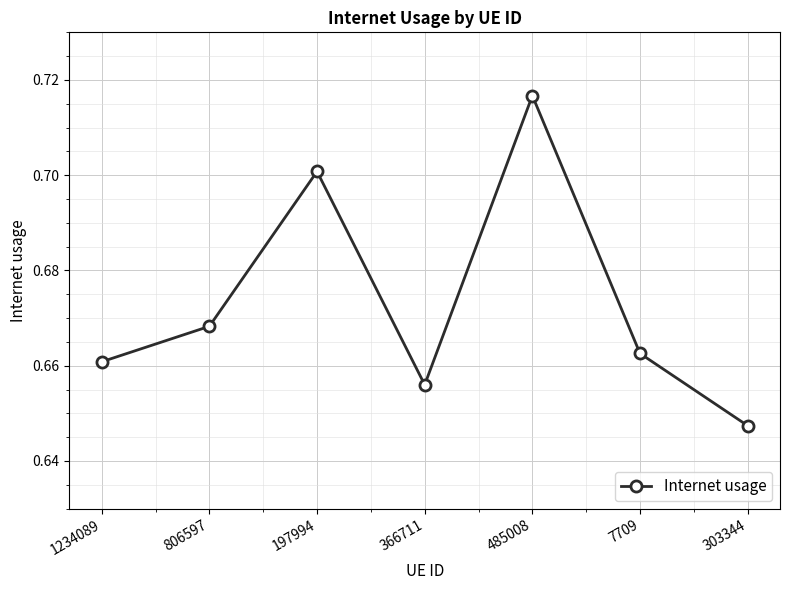

Rank the categories by value from lowest to highest.

303344, 366711, 1234089, 7709, 806597, 197994, 485008